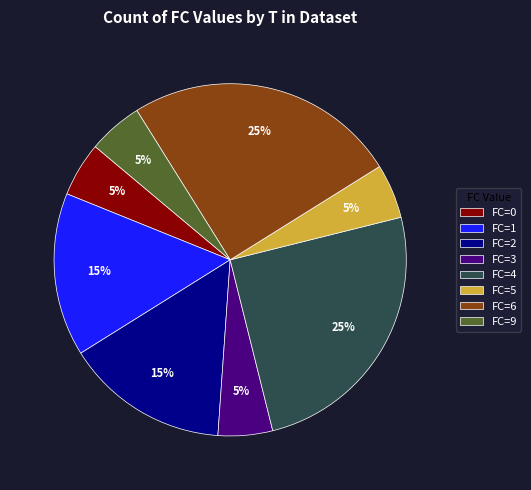

Does any single category account for the majority?

No